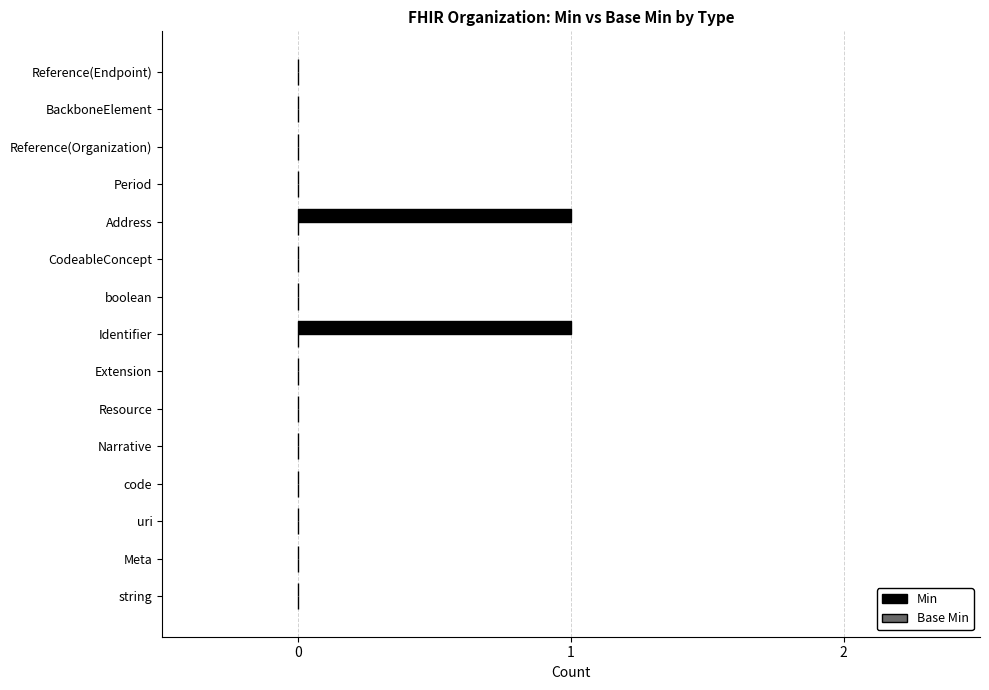

Is it true that the value at Identifier is 0?

False